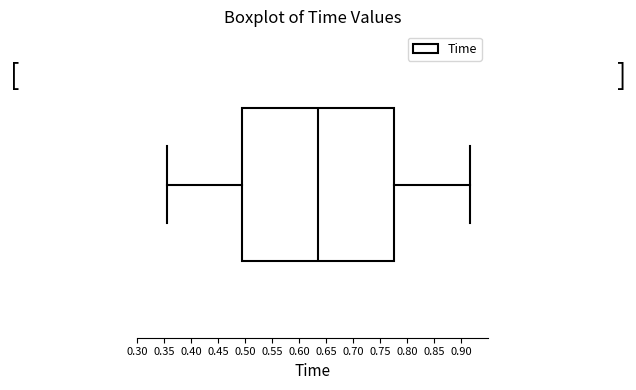

Read this box plot against the x-axis: the position of the median line, the range covered by the box, and the ends of both whiskers. The values are not printed on the chart, so give them approximately, as read against the axis.

median 0.635, box 0.495 to 0.775, whiskers 0.355 to 0.915